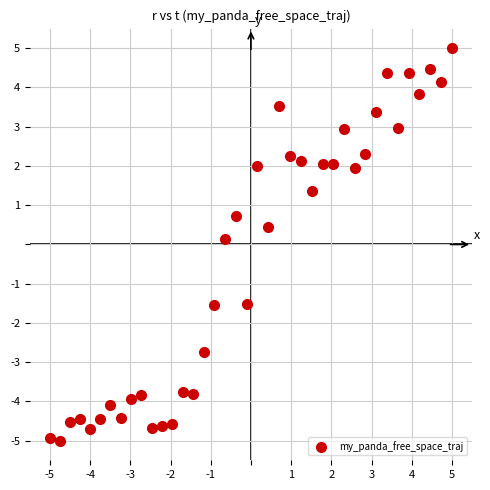

What is the range of X values (max minus min)?

10.0